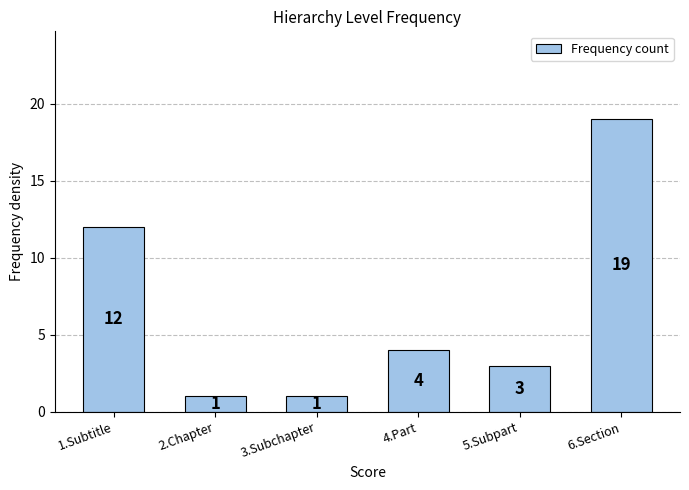

Which has a higher value, 6.Section or 2.Chapter?

6.Section